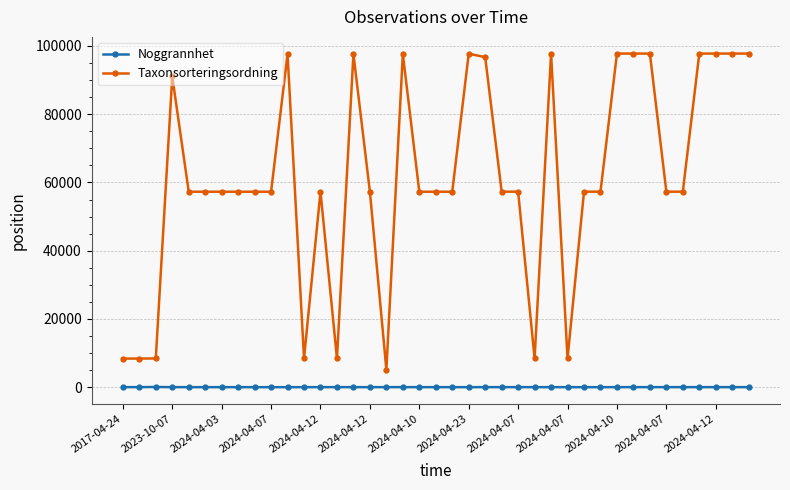

Which series has the largest total across all categories?

Taxonsorteringsordning